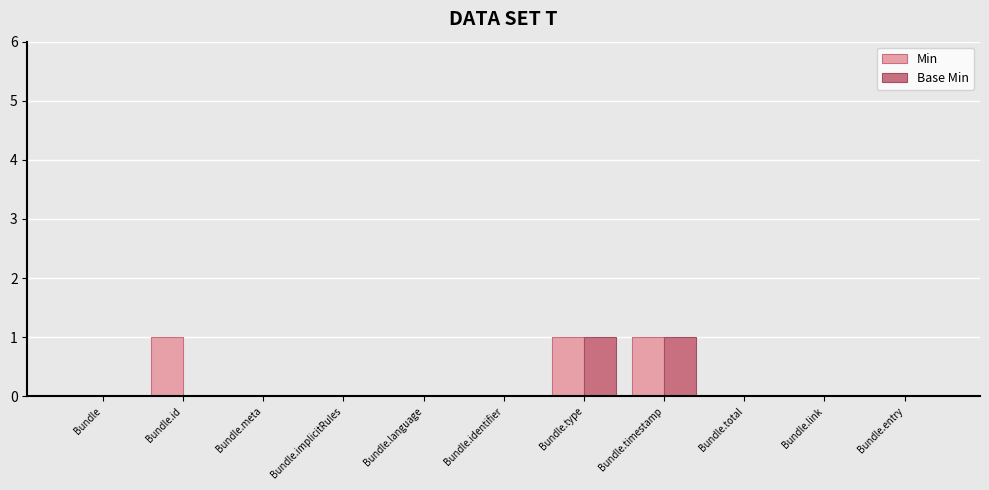

Reading right to left, transcribe all the data shown in this chart.

Min: Bundle.entry=0	Bundle.link=0	Bundle.total=0	Bundle.timestamp=1	Bundle.type=1	Bundle.identifier=0	Bundle.language=0	Bundle.implicitRules=0	Bundle.meta=0	Bundle.id=1	Bundle=0
Base Min: Bundle.entry=0	Bundle.link=0	Bundle.total=0	Bundle.timestamp=1	Bundle.type=1	Bundle.identifier=0	Bundle.language=0	Bundle.implicitRules=0	Bundle.meta=0	Bundle.id=0	Bundle=0